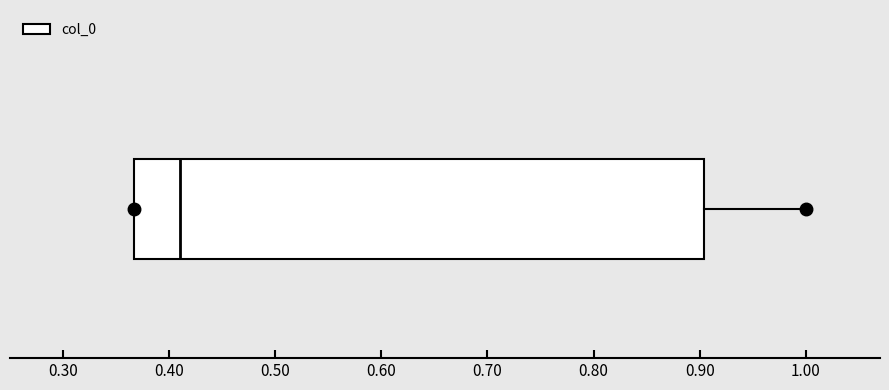

Read this box plot against the x-axis: the position of the median line, the range covered by the box, and the ends of both whiskers. The values are not printed on the chart, so give them approximately, as read against the axis.

median 0.41, box 0.37 to 0.90, whiskers 0.37 to 1.00